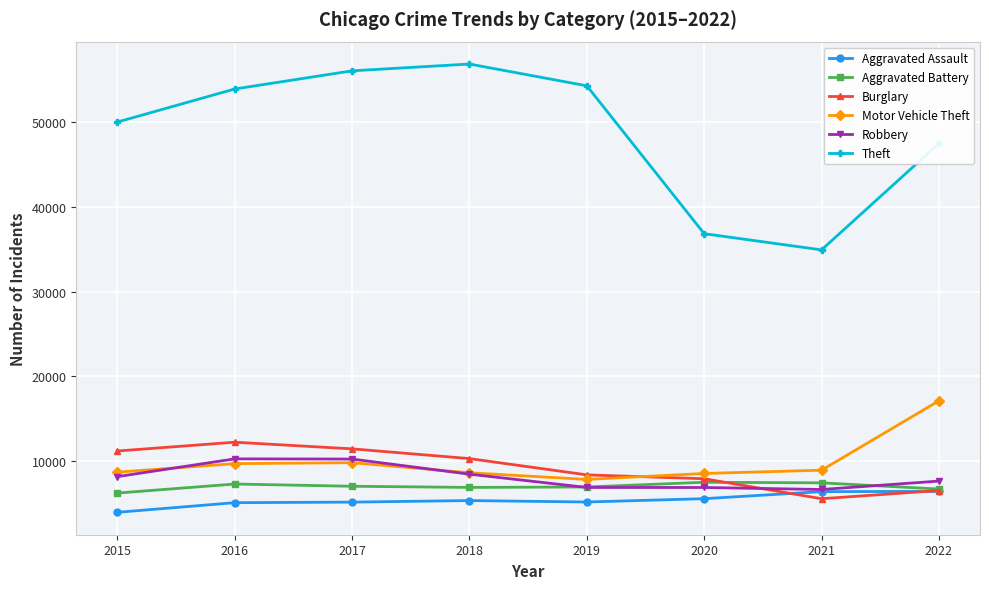

How many values in the Theft series are below 53936?

4